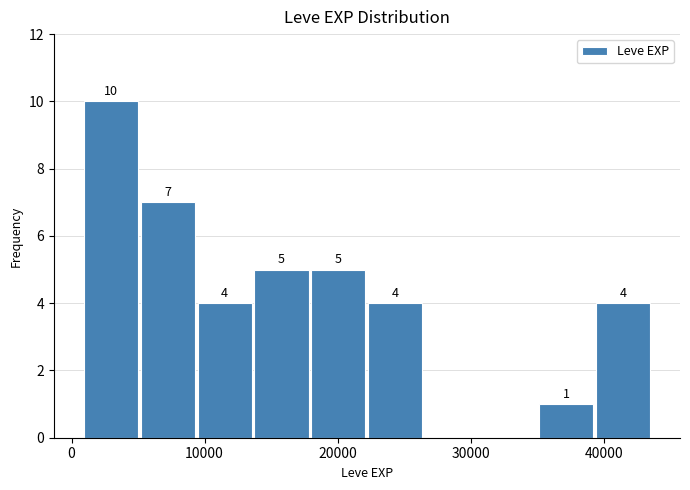

Over which range of the x-axis is the bar tallest?

1000 to 5000